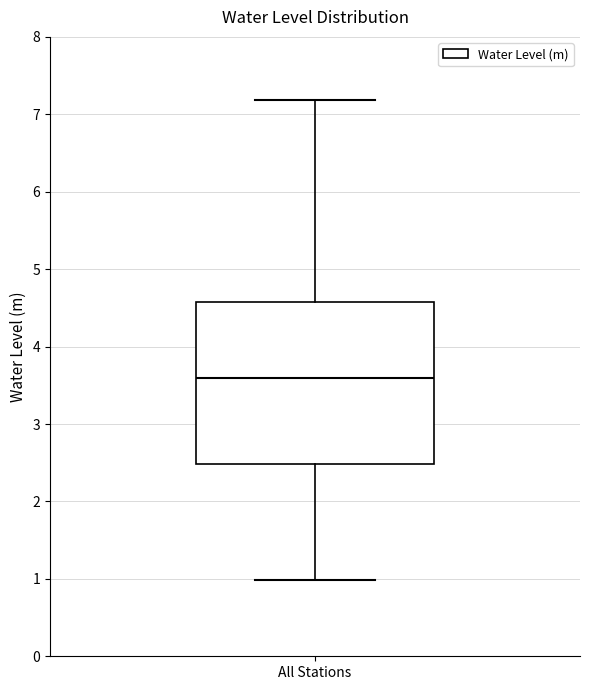

Where is the upper edge of the box for All Stations on the y-axis? The values are not printed on the chart, so give them approximately, as read against the axis.

4.6